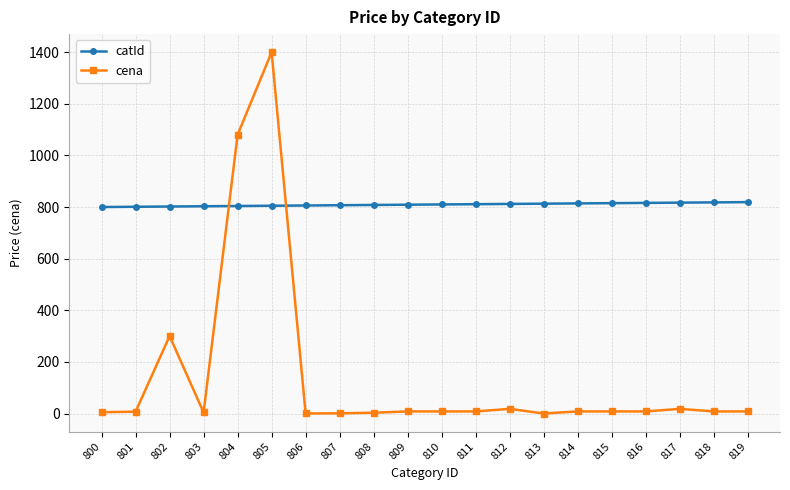

What is the sum of the catId values at 801 and 812?

1613.0